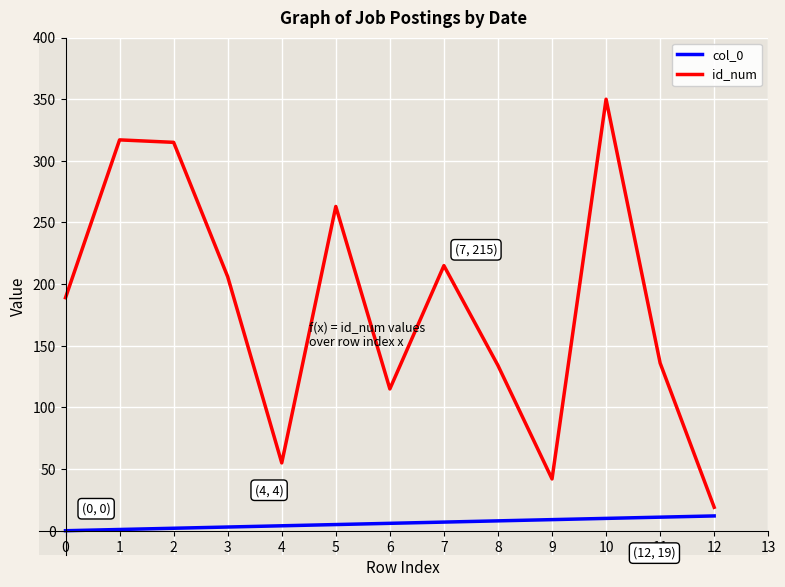

Which series has the largest range (max minus min)?

id_num